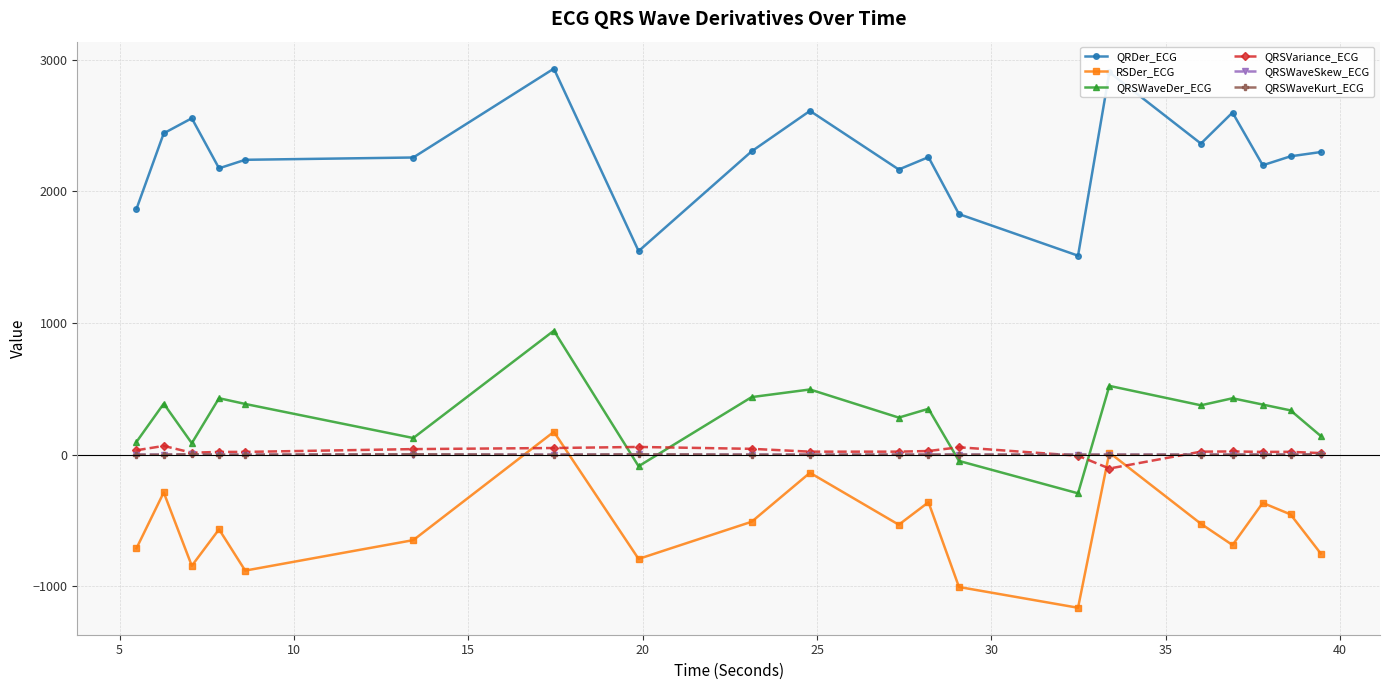

Which series has the largest total across all categories?

QRDer_ECG